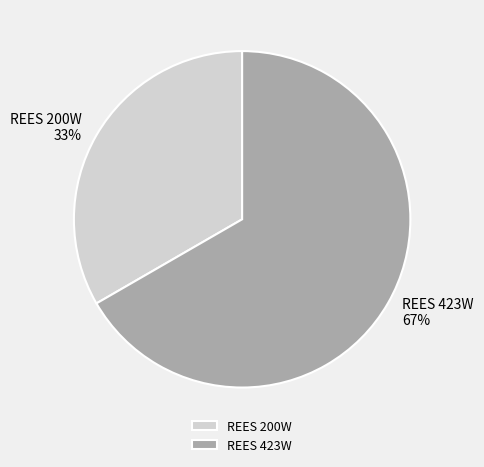

What is the smallest slice in the pie chart?

REES 200W